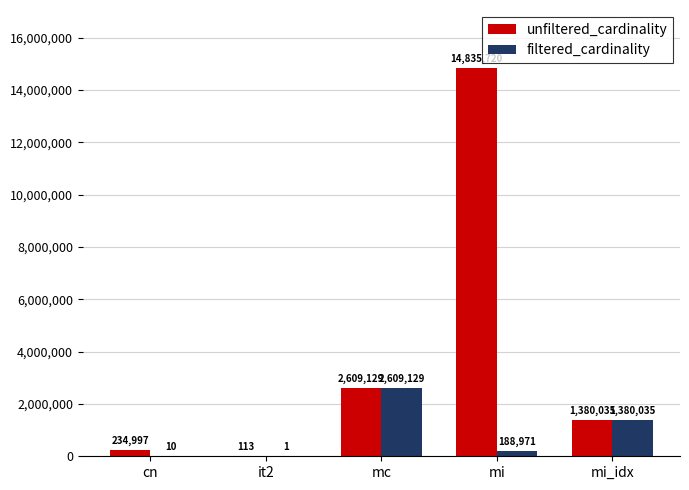

What is the sum of all filtered_cardinality values?

4178146